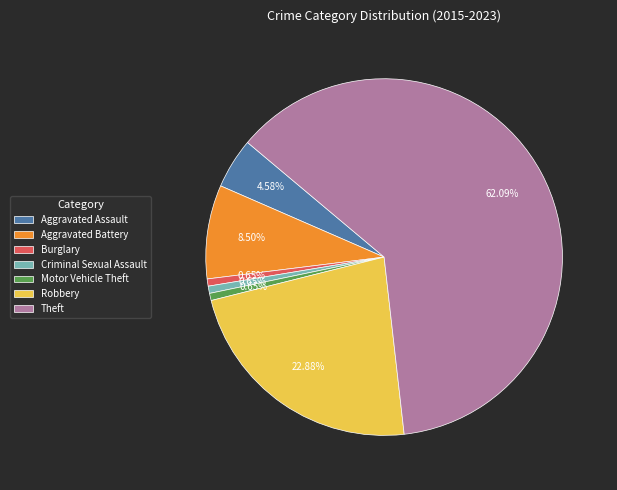

Which has a higher value, Aggravated Battery or Robbery?

Robbery